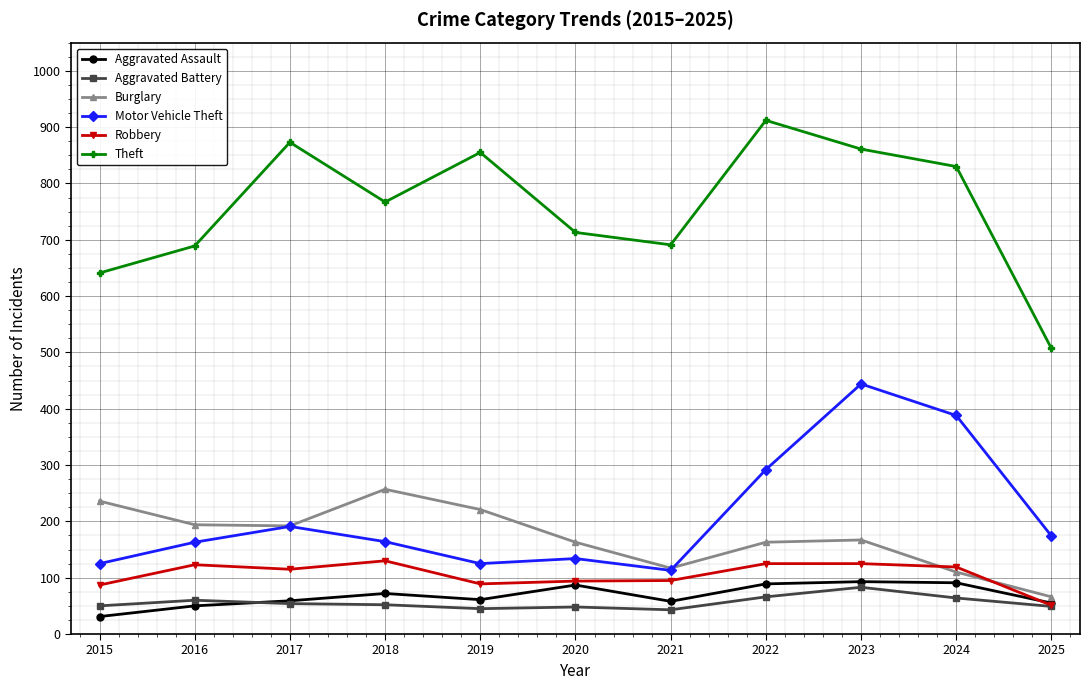

What is the difference between the second highest and second lowest values in the Aggravated Battery series?

21